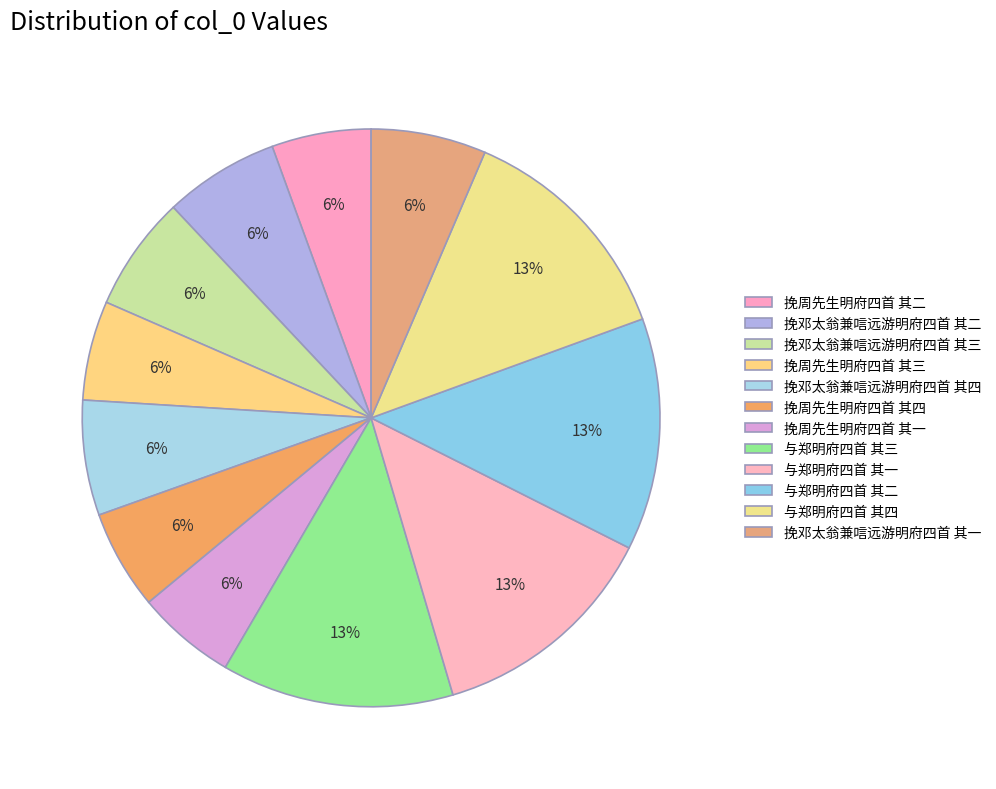

Which has a higher value, 与郑明府四首 其四 or 挽邓太翁兼唁远游明府四首 其三?

与郑明府四首 其四